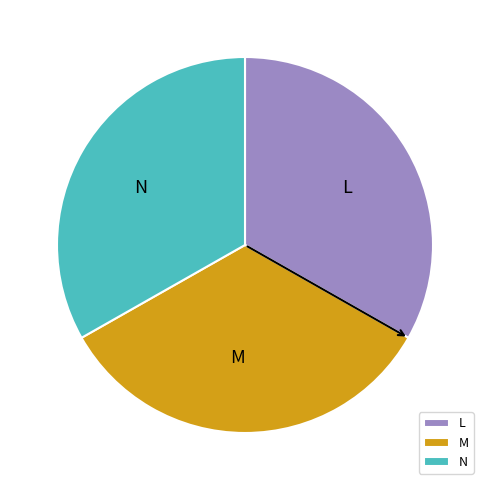

Is there any slice that represents more than half of the pie?

No